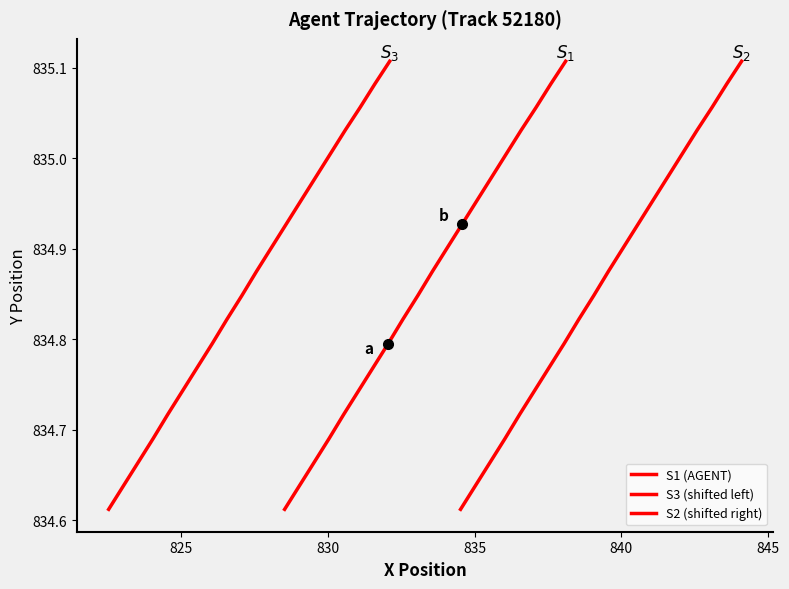

Reading right to left, list all the values displayed in this chart.

S1 (AGENT): 835.1	835.1	835.1	835.0	835.0	835.0	835.0	834.9	834.9	834.9	834.8	834.8	834.8	834.8	834.7	834.7	834.7	834.7	834.6	834.6
S3 (shifted left): 835.1	835.1	835.1	835.0	835.0	835.0	835.0	834.9	834.9	834.9	834.8	834.8	834.8	834.8	834.7	834.7	834.7	834.7	834.6	834.6
S2 (shifted right): 835.1	835.1	835.1	835.0	835.0	835.0	835.0	834.9	834.9	834.9	834.8	834.8	834.8	834.8	834.7	834.7	834.7	834.7	834.6	834.6